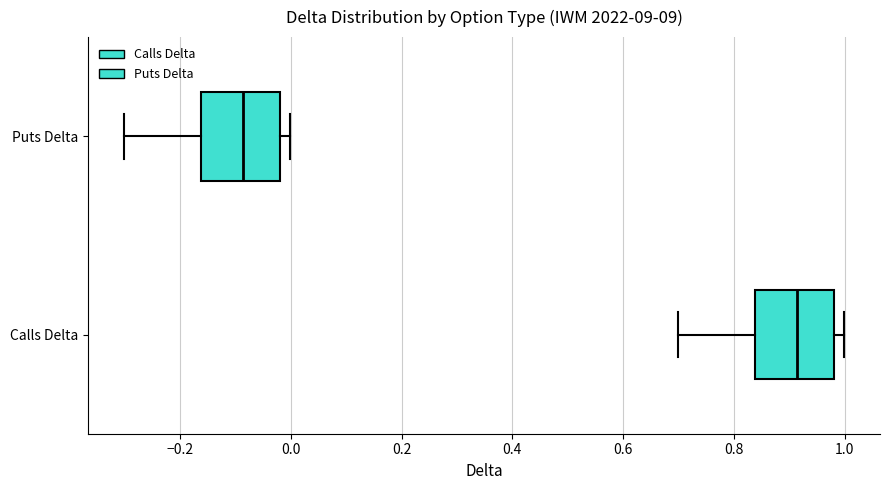

Reading bottom to top, read every box against the x-axis: the position of its median line, the range the box covers, and the ends of its whiskers. The values are not printed on the chart, so give them approximately, as read against the axis.

Calls Delta: median 0.92, box 0.84 to 0.98, whiskers 0.70 to 1.00
Puts Delta: median -0.08, box -0.16 to -0.02, whiskers -0.30 to 0.00